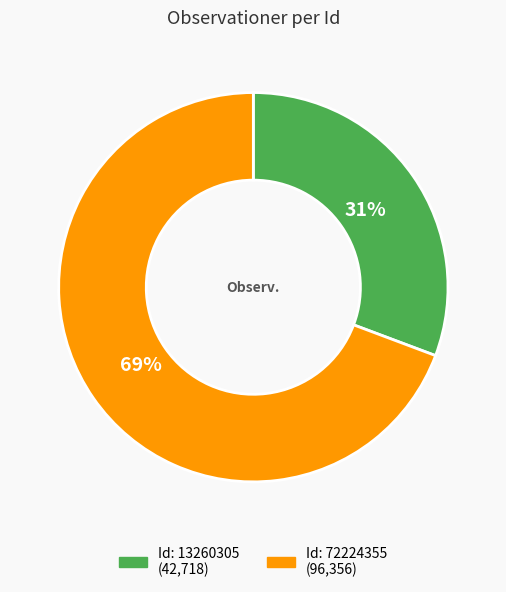

Count the number of slices in the pie.

2